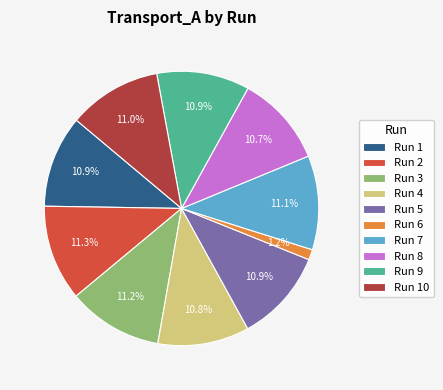

To the nearest percent, what is the combined percentage of Run 2 and Run 10?

22%